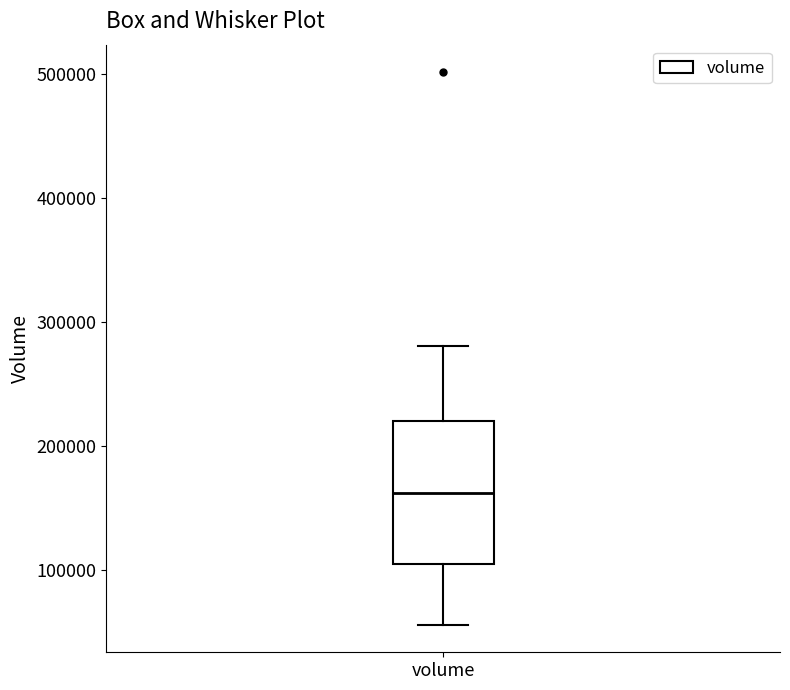

Where does the lower whisker of the box for volume end on the y-axis? The values are not printed on the chart, so give them approximately, as read against the axis.

60000